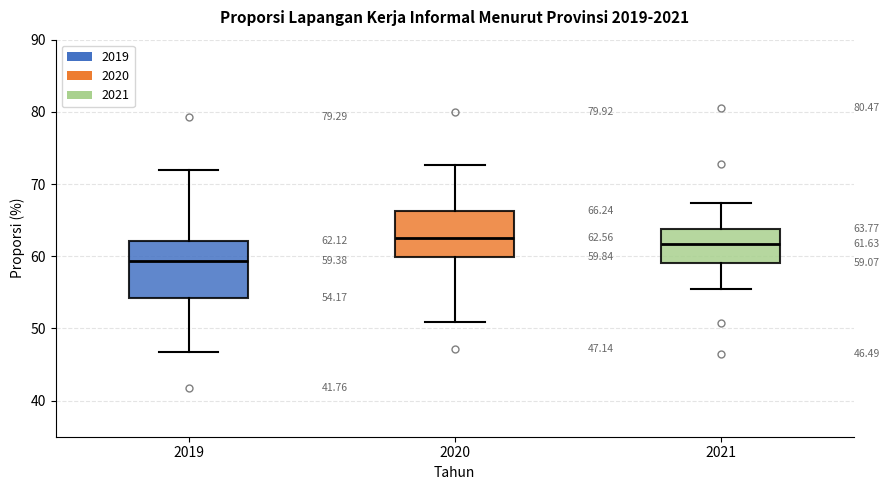

Comparing the boxes themselves (not the whiskers), which one is the tallest?

2019